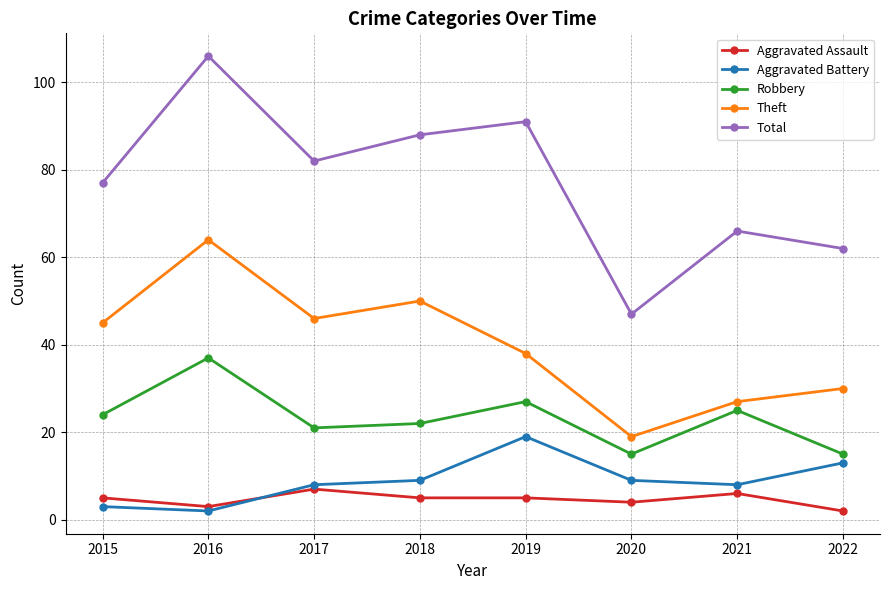

What is the minimum value for Robbery?

15